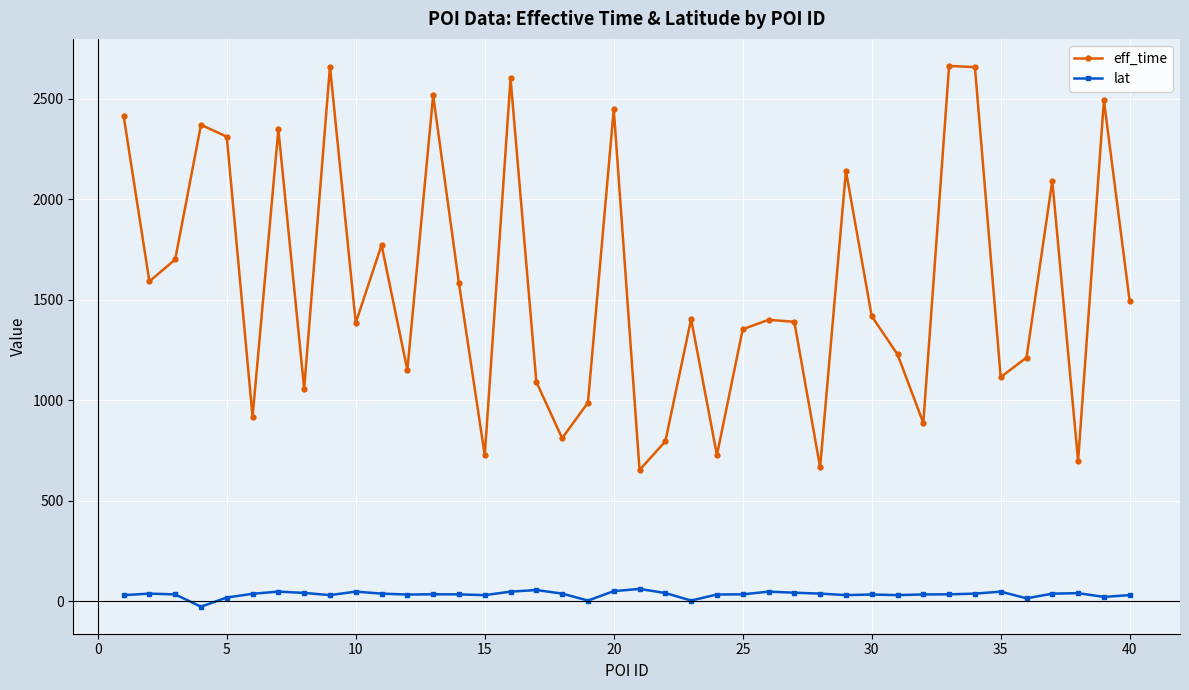

What is the difference between the second highest and minimum values in the eff_time series?

2007.0